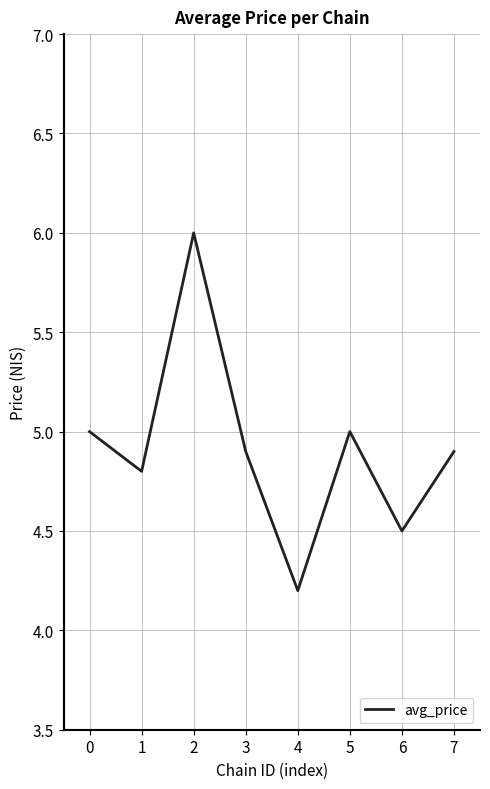

What is the average value?

4.9